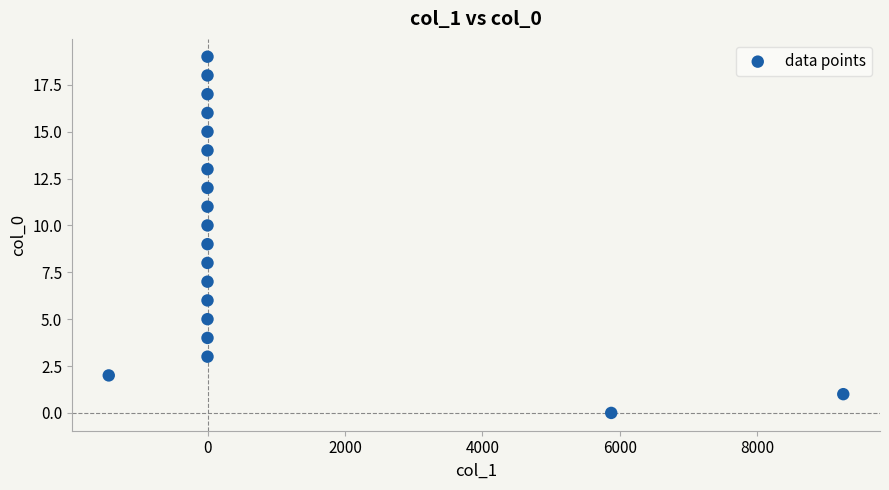

What is the range of Y values (max minus min)?

19